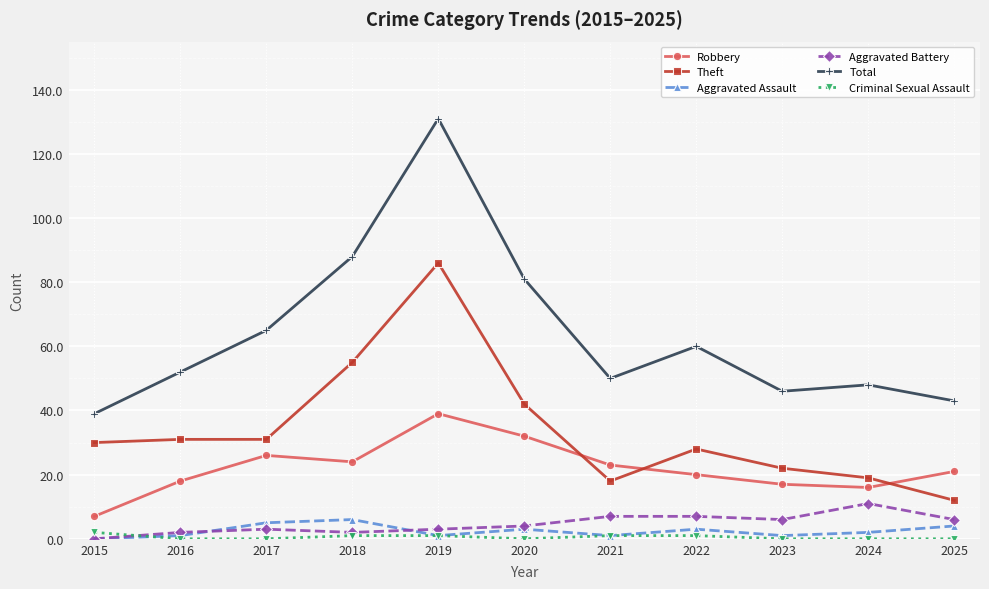

At how many categories does at least one series exceed 24?

11